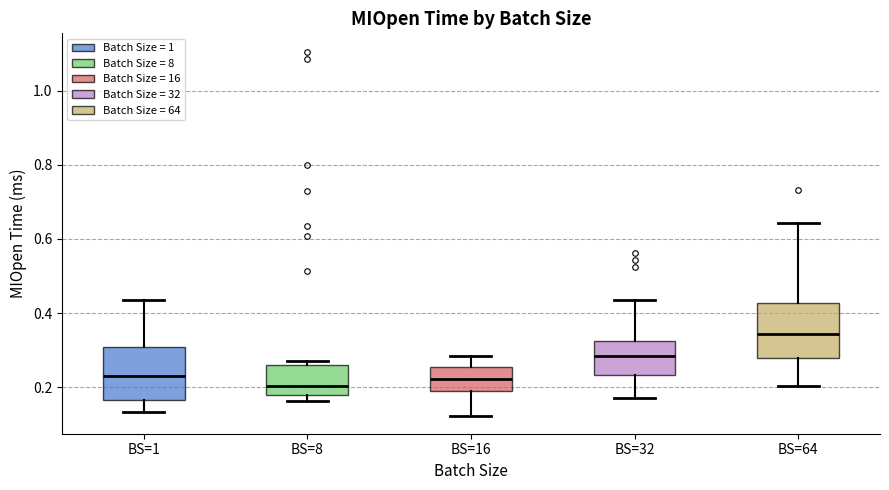

Reading left to right, transcribe this box plot: for each box, give where its median line is, the range the box spans, and where its two whiskers end, as read against the y-axis. The values are not printed on the chart, so give them approximately, as read against the axis.

BS=1: median 0.24, box 0.16 to 0.30, whiskers 0.14 to 0.44
BS=8: median 0.20, box 0.18 to 0.26, whiskers 0.16 to 0.28
BS=16: median 0.22, box 0.18 to 0.26, whiskers 0.12 to 0.28
BS=32: median 0.28, box 0.24 to 0.32, whiskers 0.16 to 0.44
BS=64: median 0.34, box 0.28 to 0.42, whiskers 0.20 to 0.64